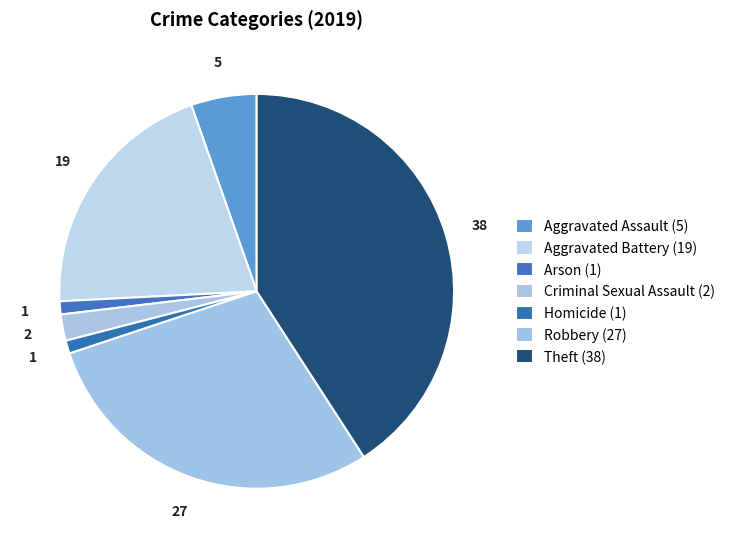

Count the number of slices in the pie.

7